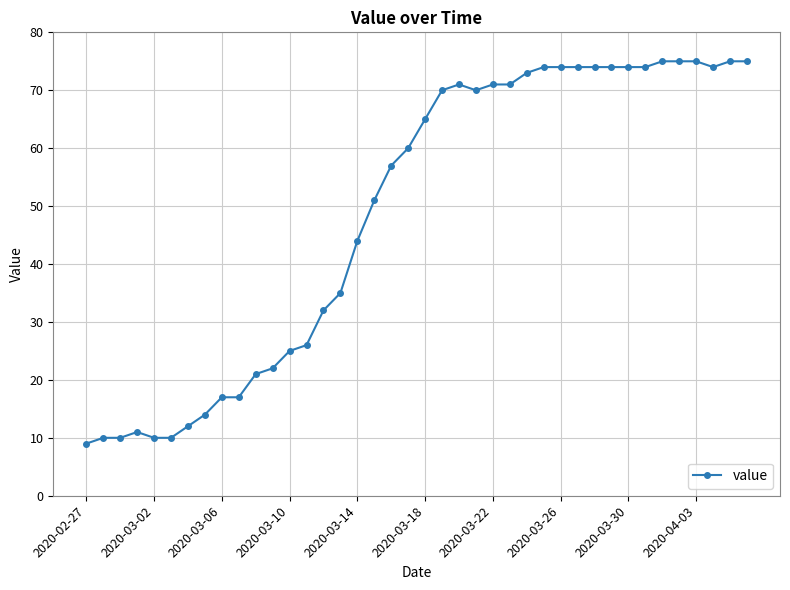

Is this an area chart (filled region under the line)?

No